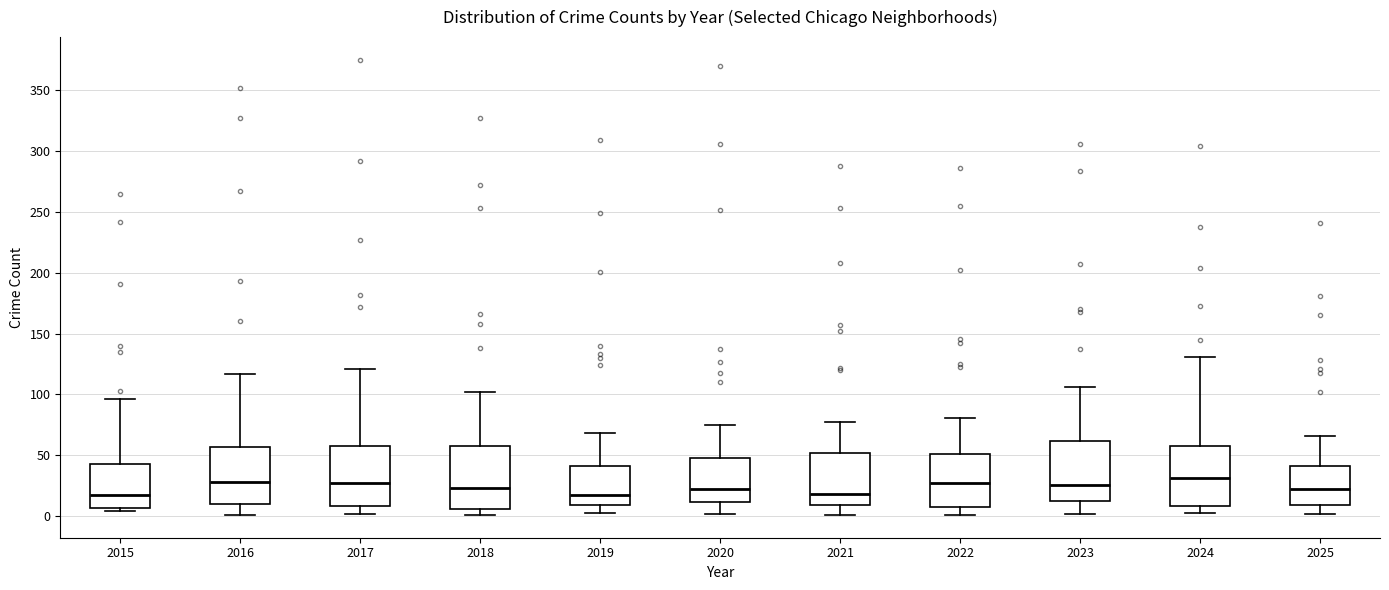

Reading left to right, read every box against the y-axis: the position of its median line, the range the box covers, and the ends of its whiskers. The values are not printed on the chart, so give them approximately, as read against the axis.

2015: median 15, box 5 to 45, whiskers 5 (just below the box's lower edge) to 95
2016: median 30, box 10 to 55, whiskers 0 to 115
2017: median 25, box 10 to 60, whiskers 0 to 120
2018: median 25, box 5 to 60, whiskers 0 to 100
2019: median 15, box 10 to 40, whiskers 5 to 70
2020: median 20, box 10 to 50, whiskers 0 to 75
2021: median 20, box 10 to 50, whiskers 0 to 75
2022: median 25, box 10 to 50, whiskers 0 to 80
2023: median 25, box 15 to 60, whiskers 0 to 105
2024: median 30, box 10 to 60, whiskers 5 to 130
2025: median 20, box 10 to 40, whiskers 0 to 65